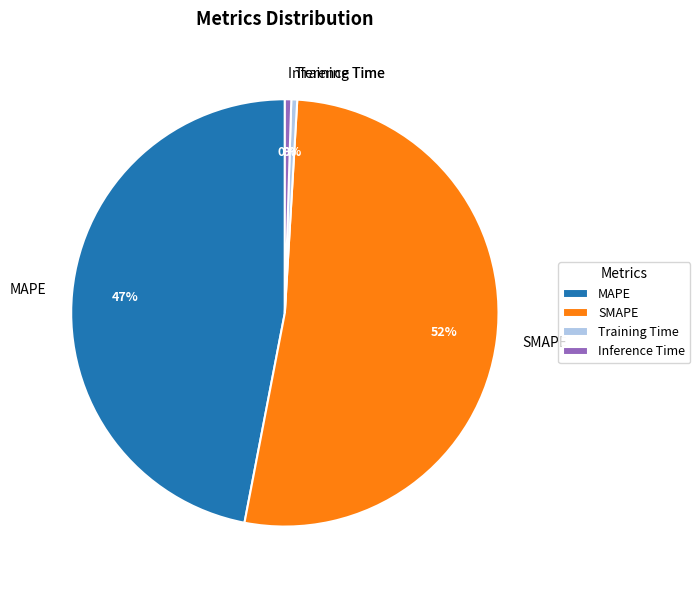

To the nearest percent, what is the average slice percentage?

25%